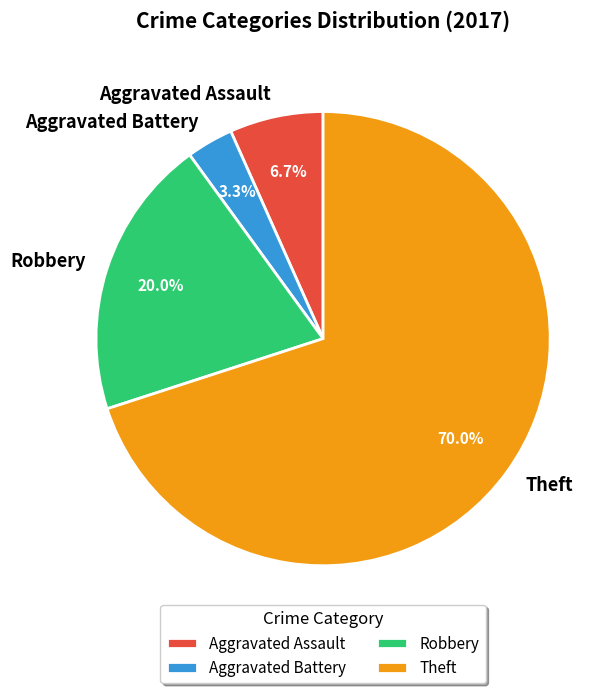

Which slice represents more than half of the pie?

Theft